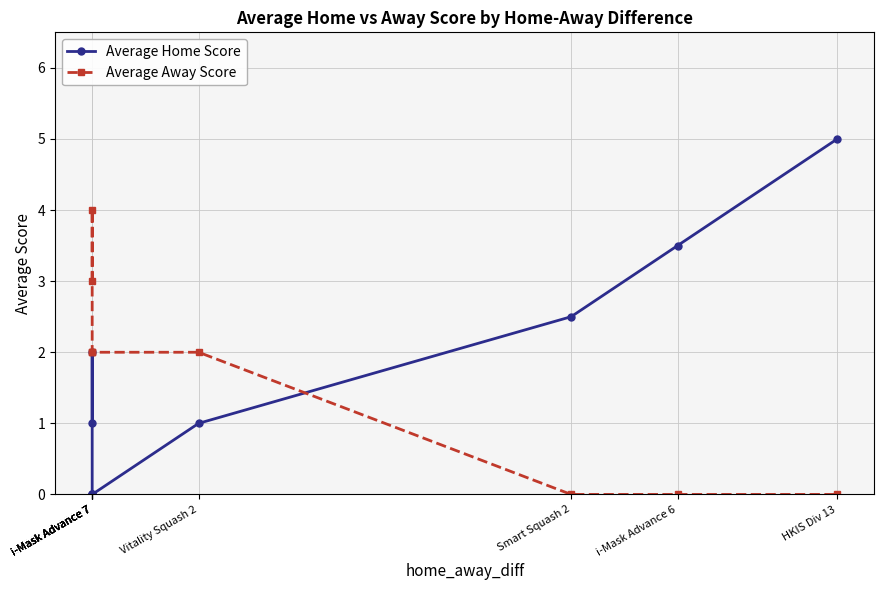

How many lines are shown in the chart?

2